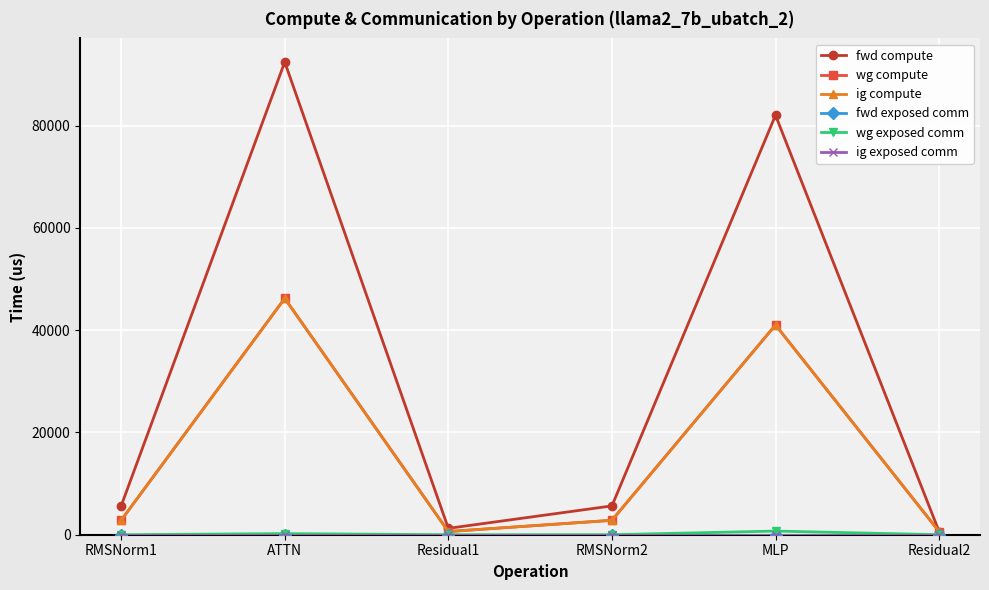

Rank the categories by ig compute value from highest to lowest.

ATTN, MLP, RMSNorm1, RMSNorm2, Residual1, Residual2